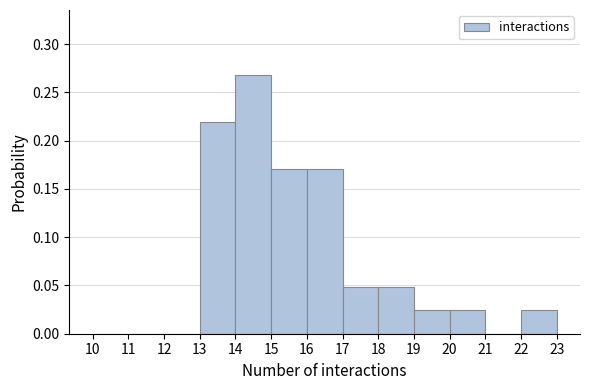

What is the height of the bar covering 16 to 17 on the x-axis? The values are not printed on the chart, so give them approximately, as read against the axis.

0.170